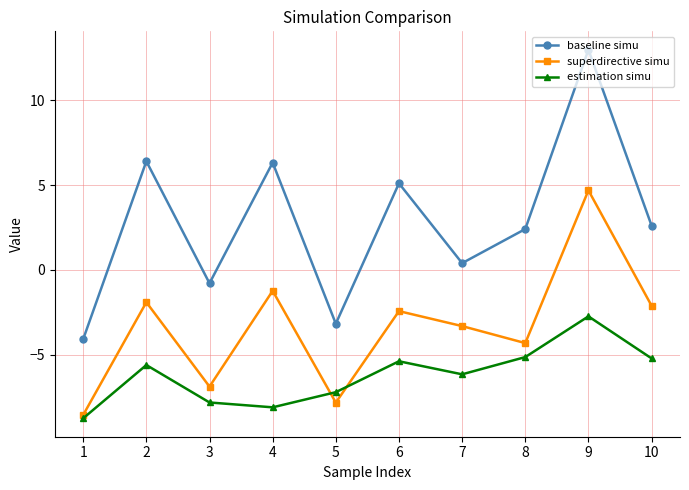

Is the value of superdirective simu at 6 greater than the value of baseline simu at 8?

No